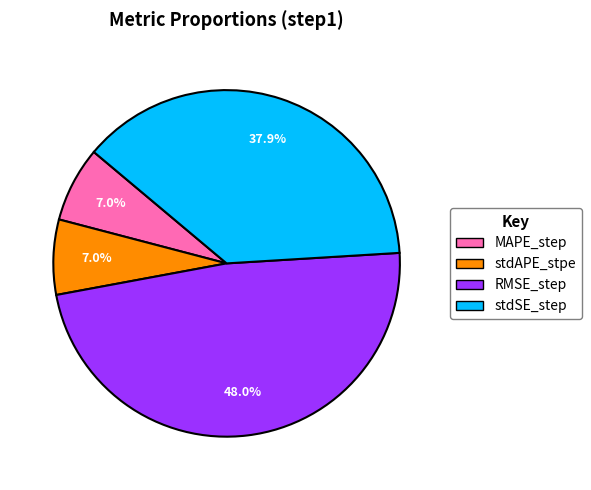

Which slice is the largest?

RMSE_step